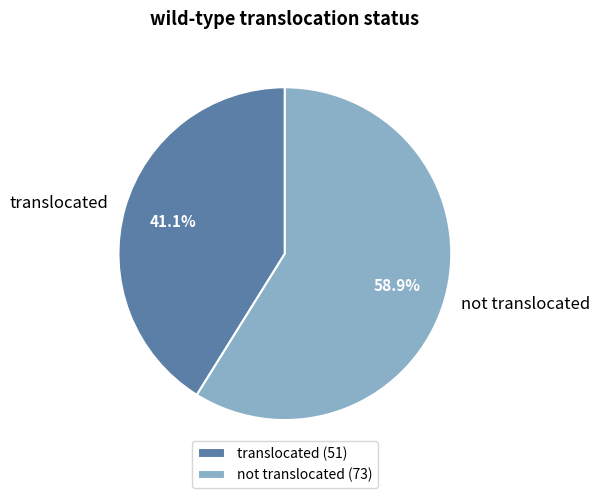

To the nearest percent, what is the combined percentage of not translocated and translocated?

100%